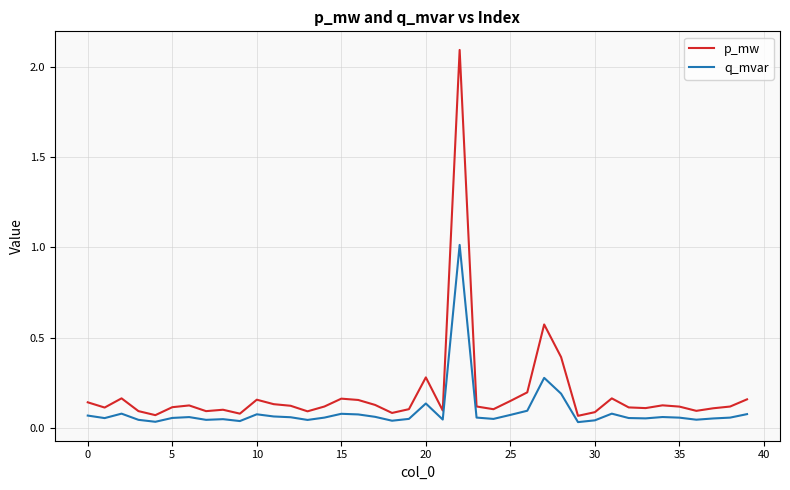

List the series in order of their peak value, lowest first.

q_mvar, p_mw